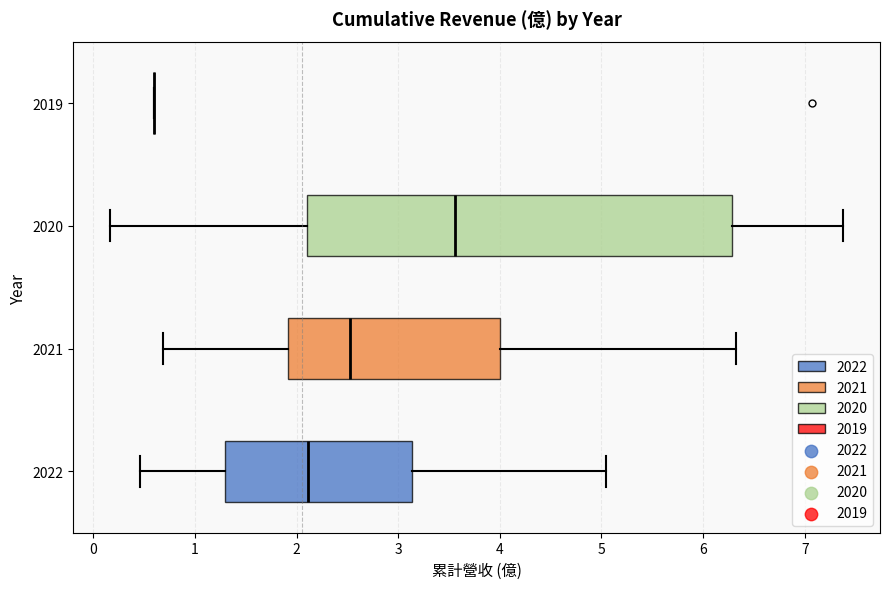

Comparing the boxes themselves (not the whiskers), which one is the widest?

2020